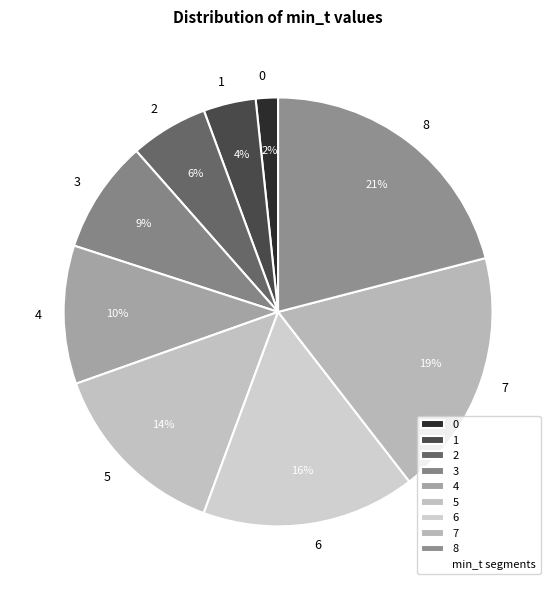

Which category has the biggest portion of the pie?

8